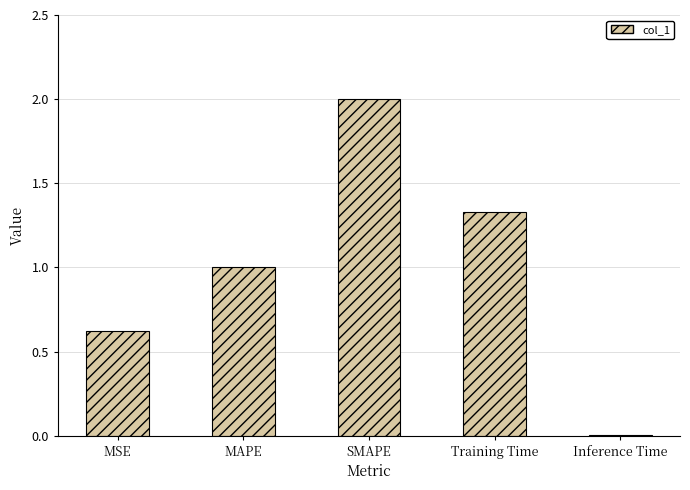

At which category does the chart reach its peak across all series?

SMAPE